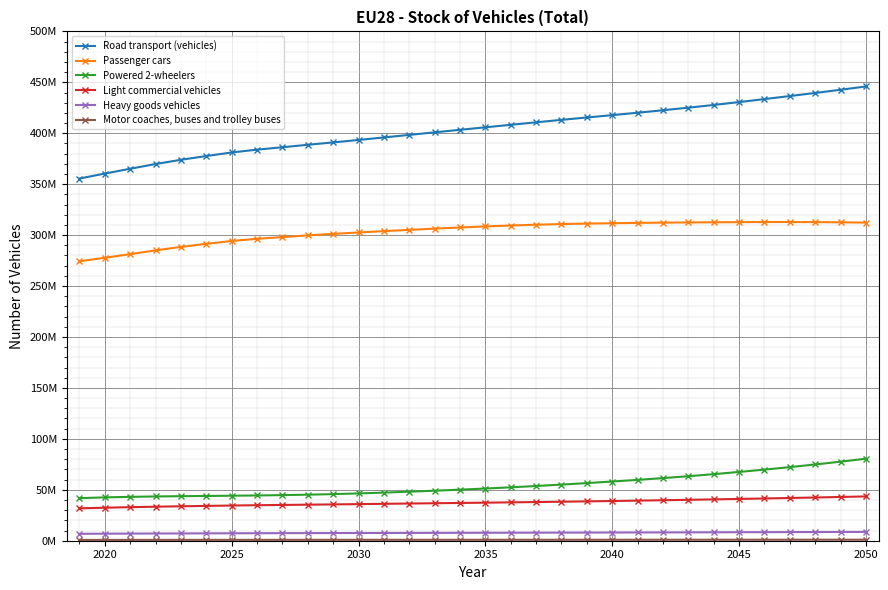

Does the chart have visible grid lines?

Yes